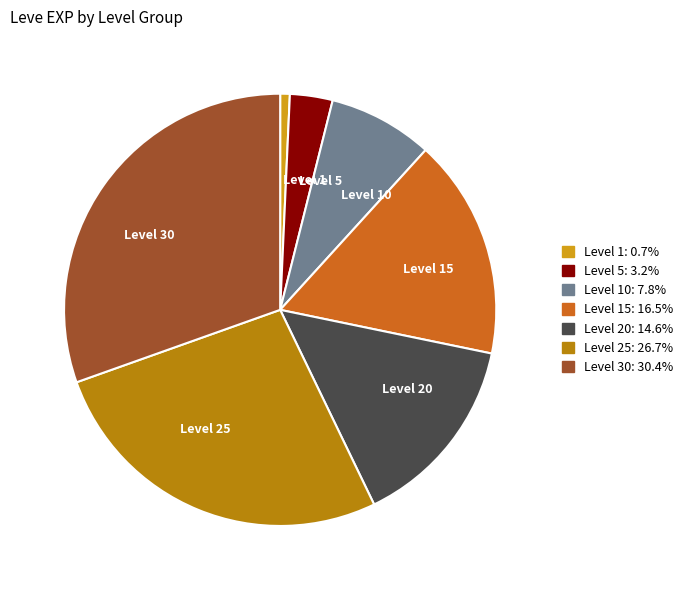

Do Level 10 and Level 15 together represent more than half of the pie?

No